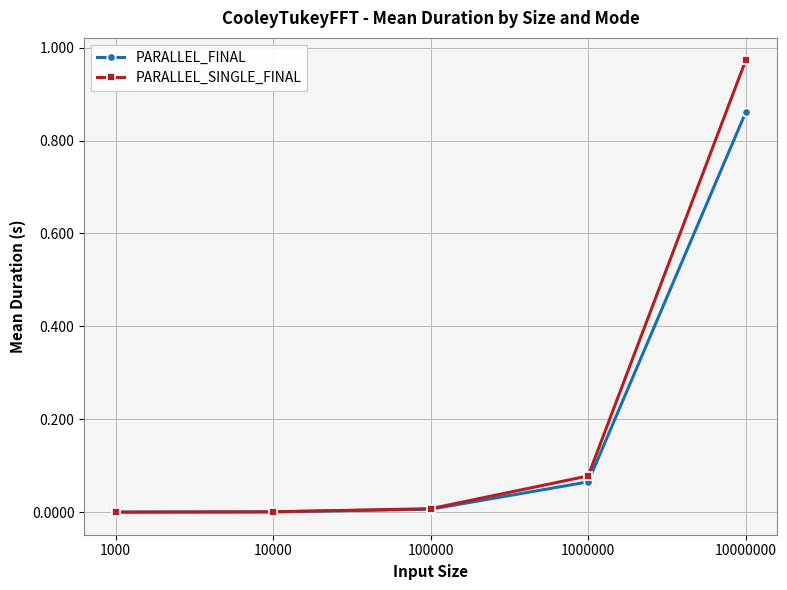

The PARALLEL_SINGLE_FINAL series shows 0.0 at 1000000. True or false?

False